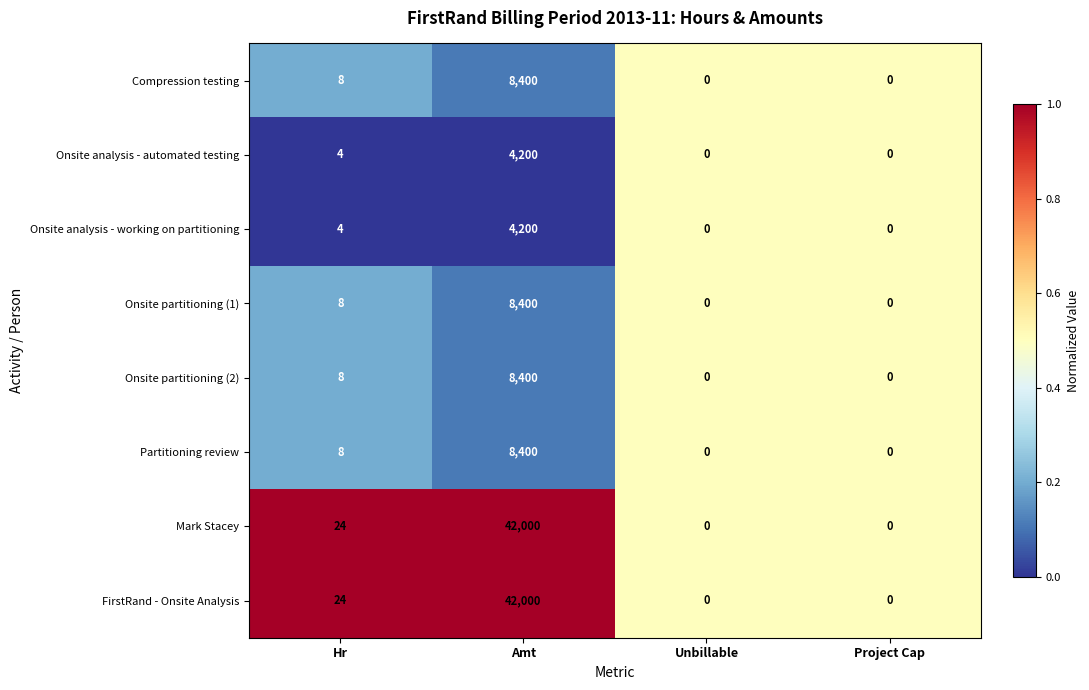

What is the average value of the Onsite partitioning (1) series?

2102